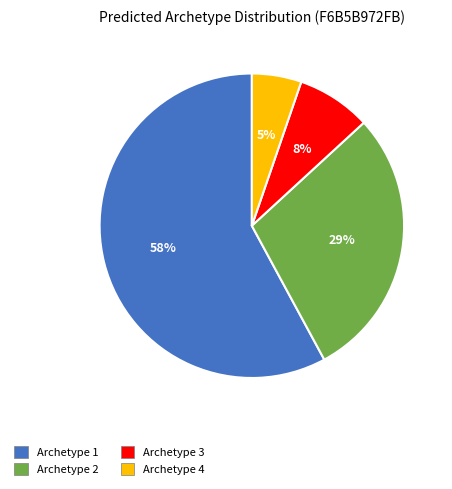

To the nearest percent, what percentage of the pie is Archetype 3?

8%